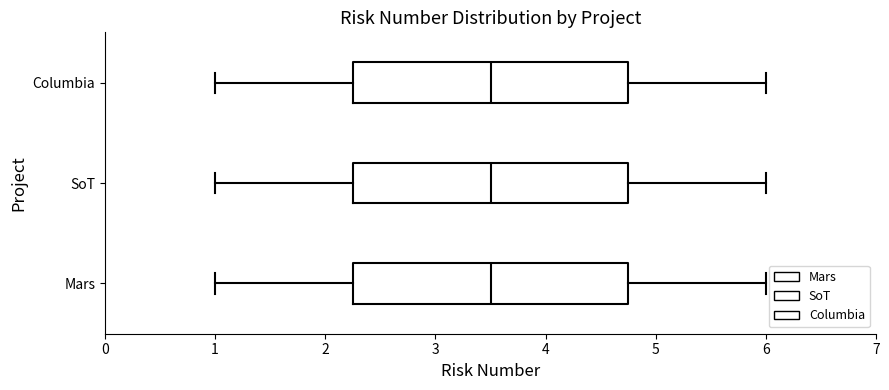

Reading bottom to top, read every box against the x-axis: the position of its median line, the range the box covers, and the ends of its whiskers. The values are not printed on the chart, so give them approximately, as read against the axis.

Mars: median 3.5, box 2.3 to 4.8, whiskers 1.0 to 6.0
SoT: median 3.5, box 2.3 to 4.8, whiskers 1.0 to 6.0
Columbia: median 3.5, box 2.3 to 4.8, whiskers 1.0 to 6.0